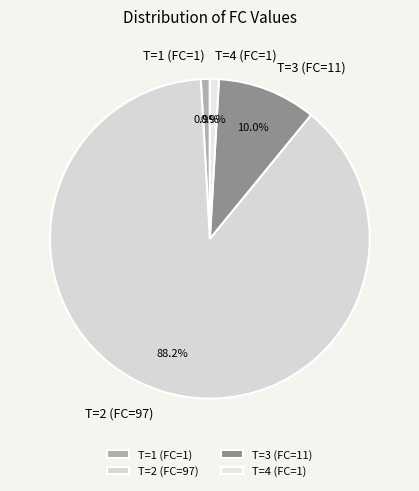

The T=4 (FC=1) slice represents 13% of the pie. True or false?

False